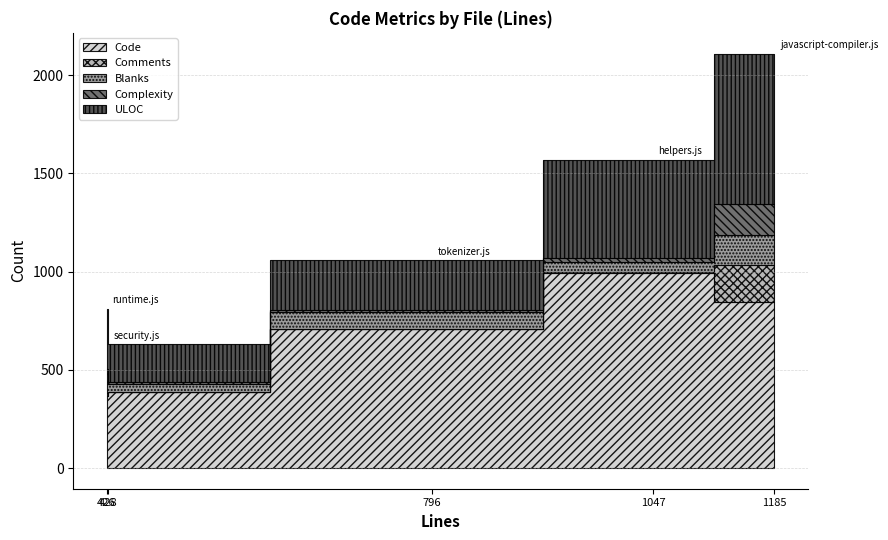

Which series has the largest range (max minus min)?

Code